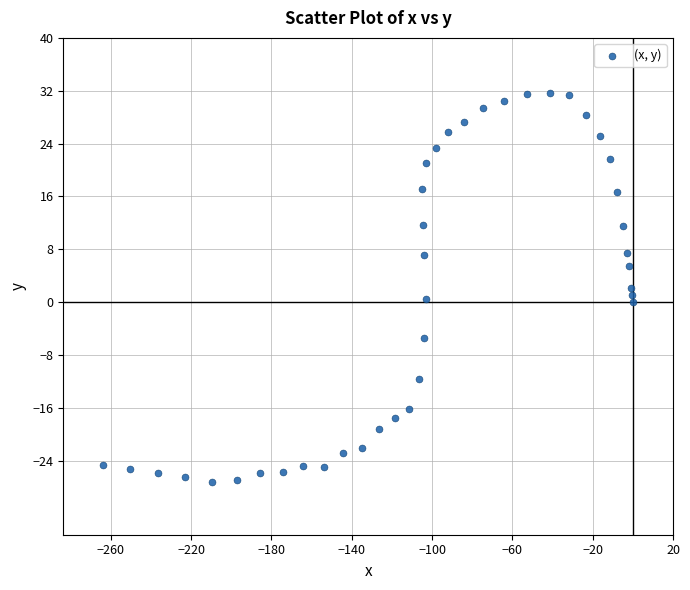

What is the range of Y values (max minus min)?

58.8